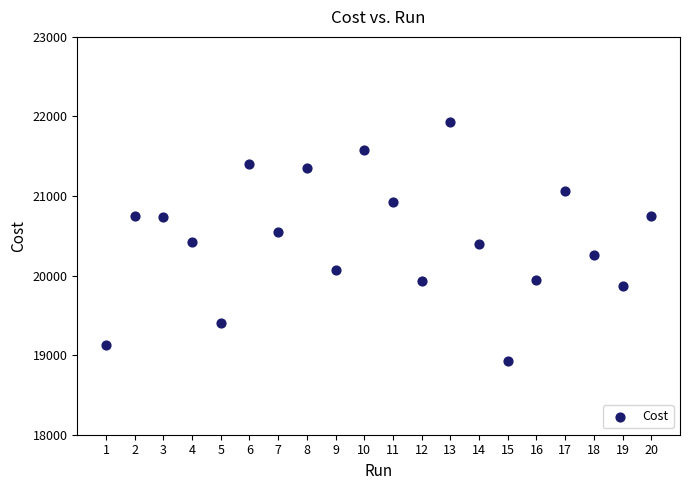

What is the range of Y values (max minus min)?

3005.0